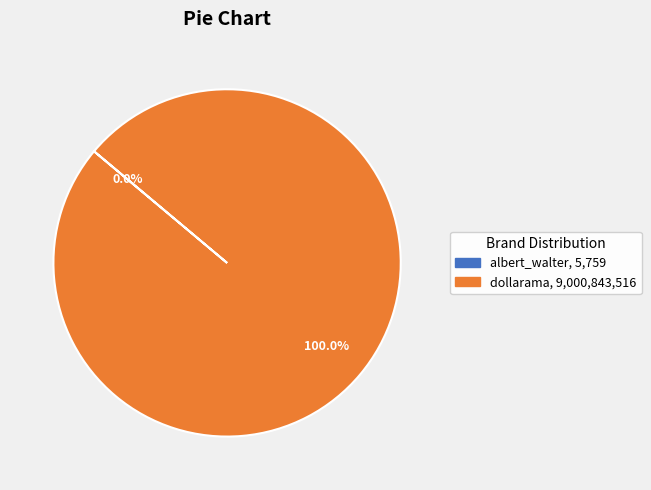

Which slice is the largest?

dollarama